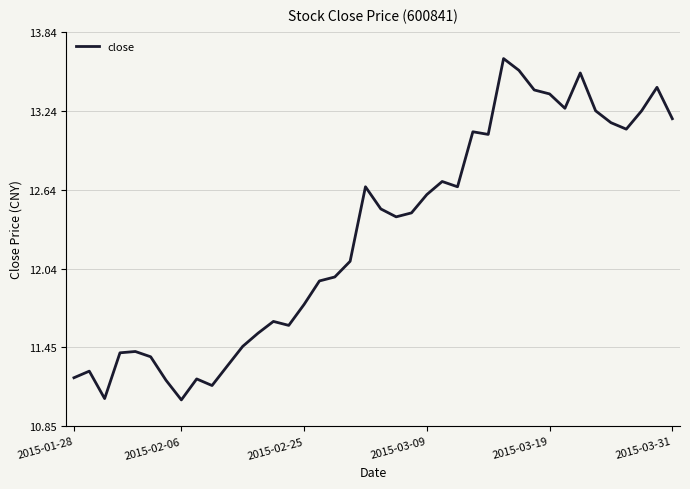

What is the difference between the maximum and minimum values?

2.6